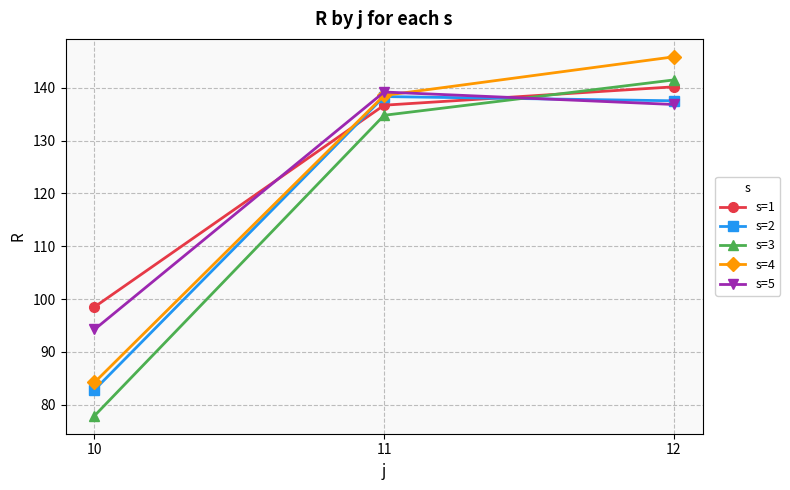

What is the difference between the s=5 values at 12 and 10?

42.6